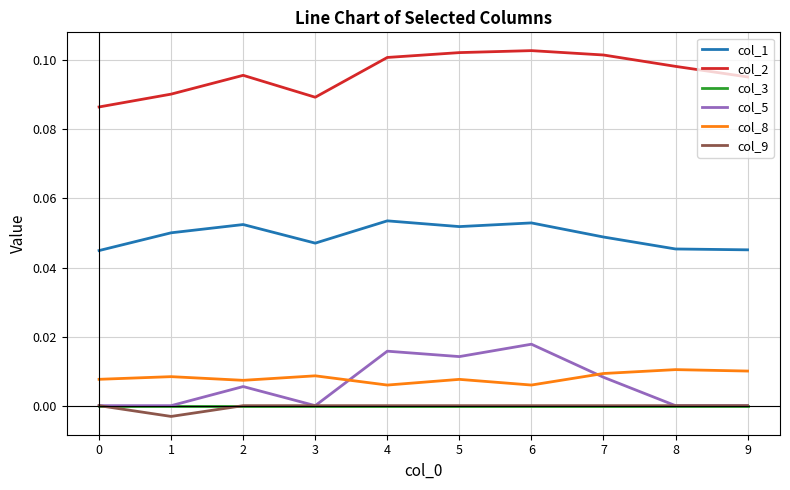

Is the value of col_5 at 0 greater than the value of col_2 at 0?

No